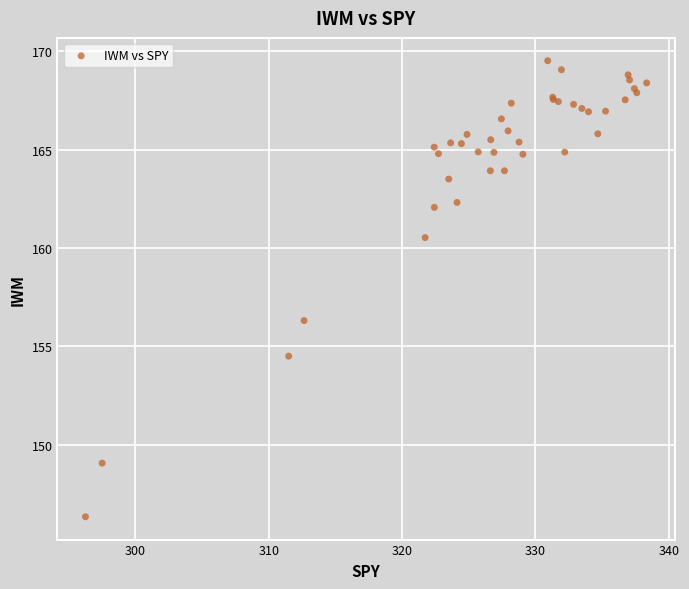

What Y value in the scatter plot is closest to 157?

156.3